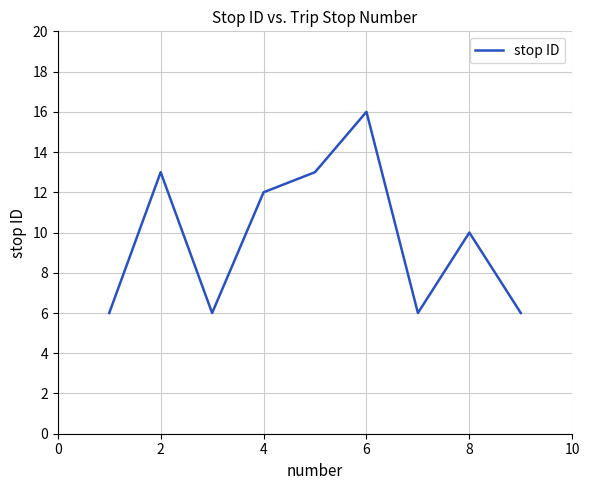

Is this an area chart (filled region under the line)?

No